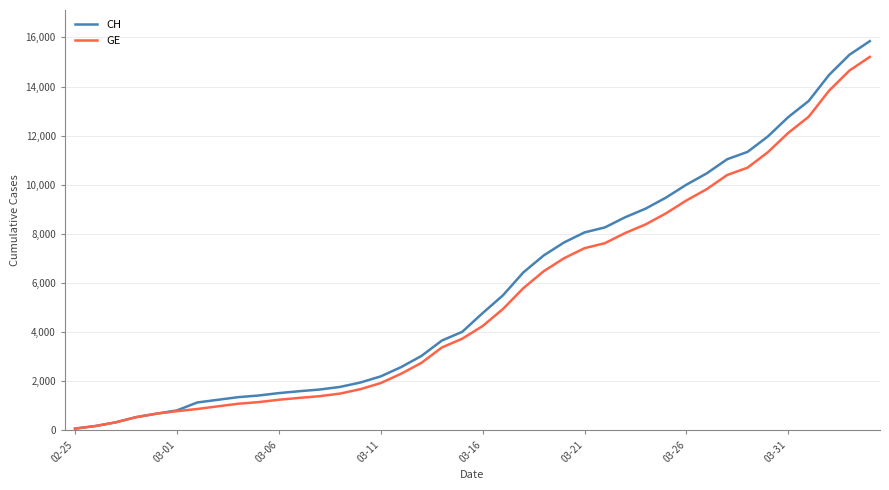

What is the sum of all CH values?

233368